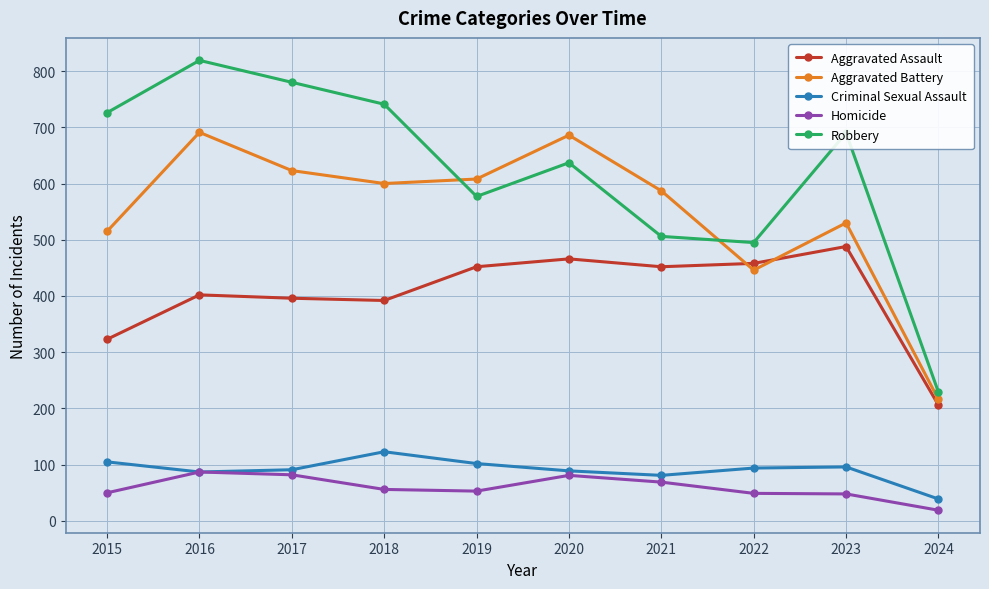

Which label corresponds to the largest value in the chart?

2016